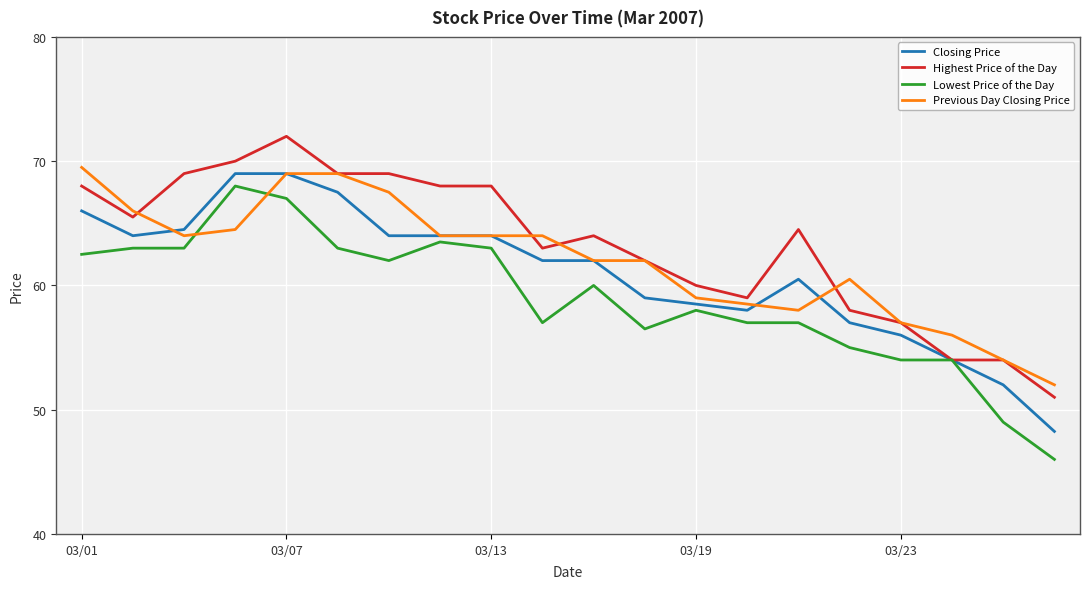

What is the greatest value displayed?

72.0